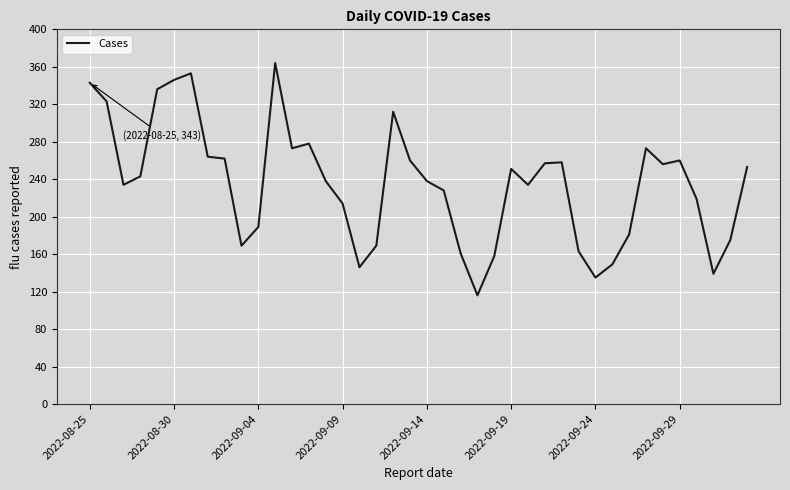

What is the sum of all values?

9420